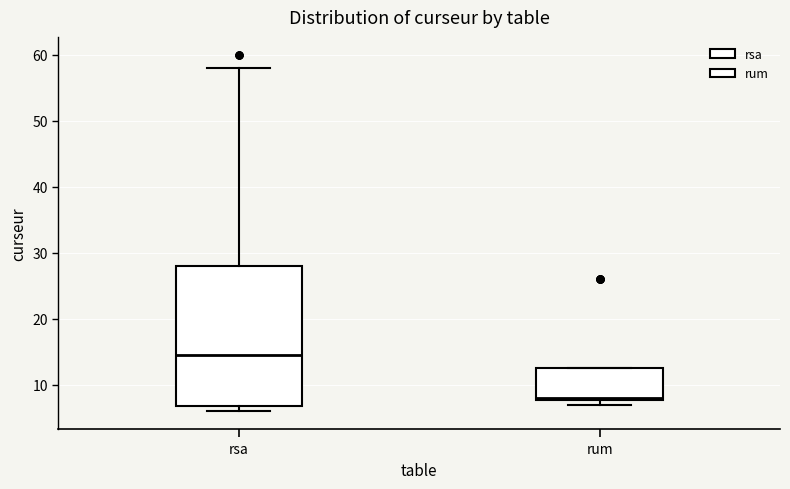

Reading left to right, transcribe this box plot: for each box, give where its median line is, the range the box spans, and where its two whiskers end, as read against the y-axis. The values are not printed on the chart, so give them approximately, as read against the axis.

rsa: median 15, box 7 to 28, whiskers 6 to 58
rum: median 8, box 8 to 13, whiskers 7 to 13